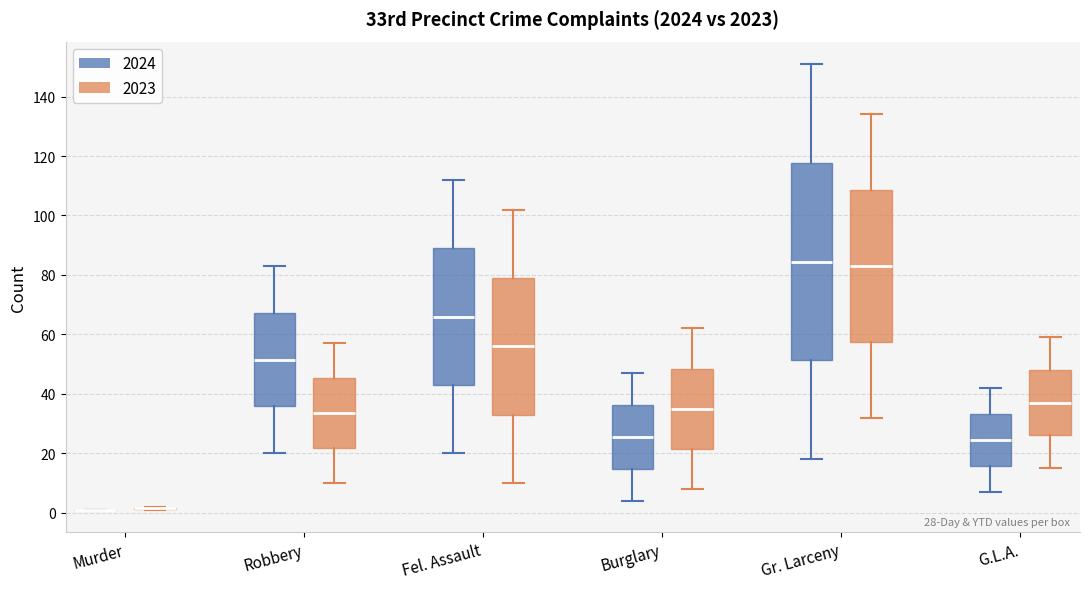

Which box is the tallest, from its lower edge to its upper edge?

Gr. Larceny (2024)